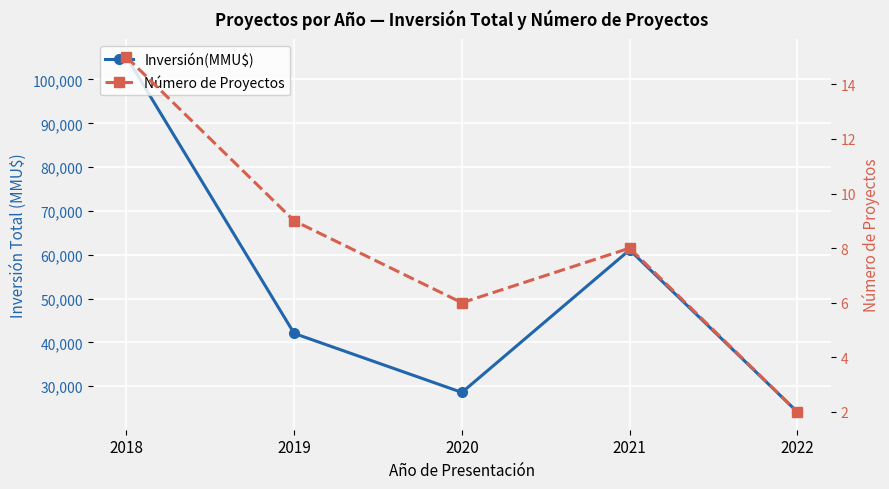

Is the value of Número de Proyectos at 2021 greater than the value of Inversión(MMU$) at 2022?

No